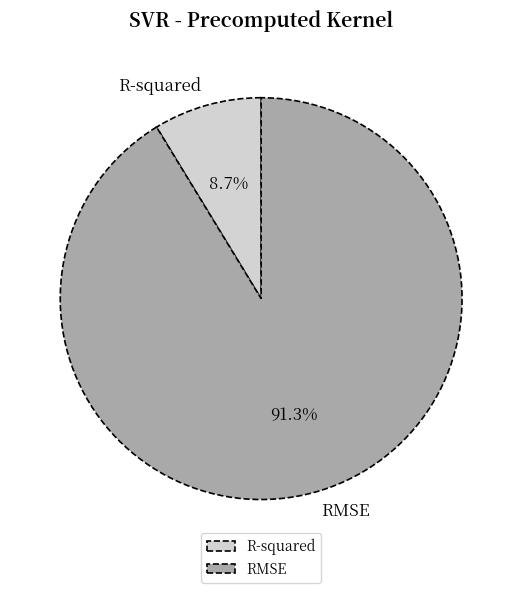

What portion of the pie excludes R-squared?

91.3%